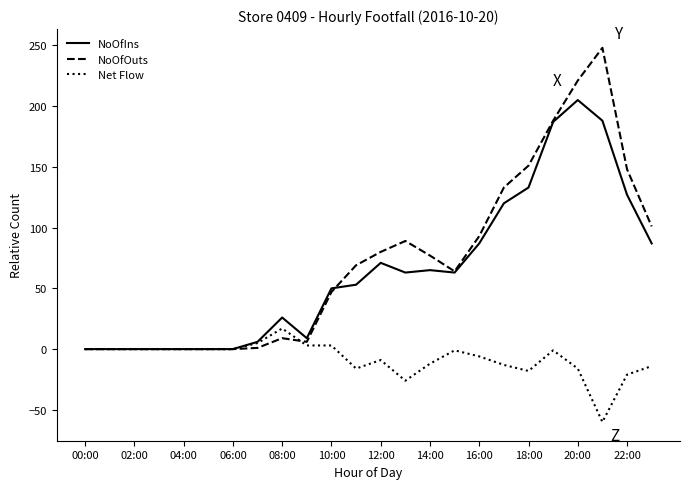

Rank the series by their maximum value, from highest to lowest.

NoOfOuts, NoOfIns, Net Flow